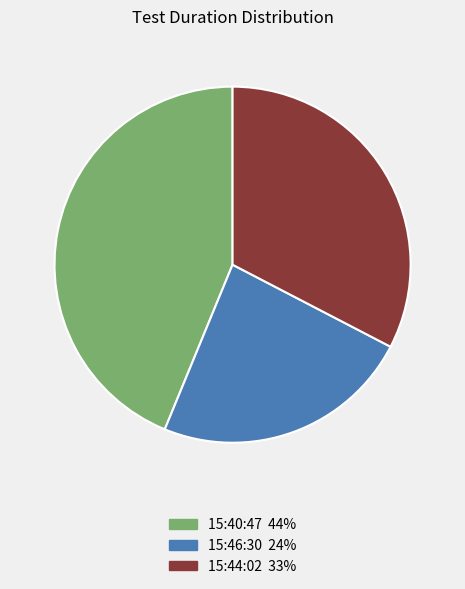

Is there a majority slice in this chart?

No